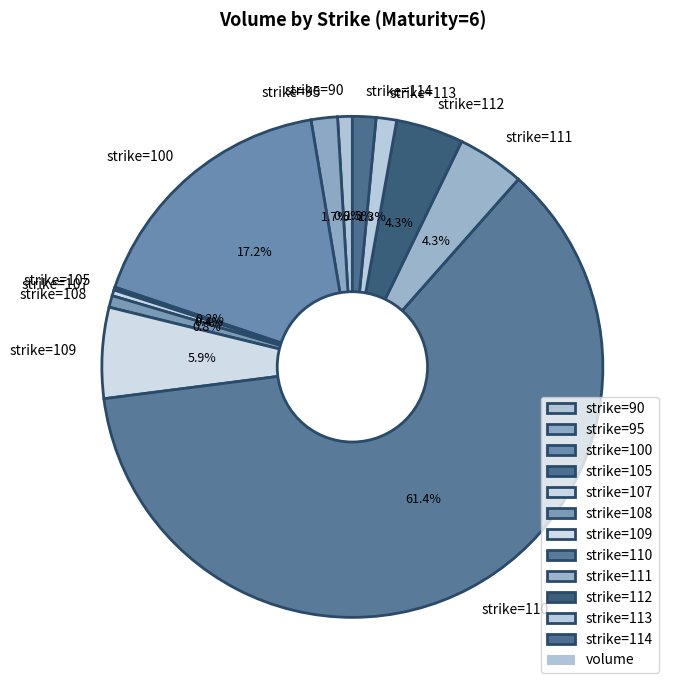

Approximately how many times larger is the value at strike=114 compared to strike=108?

2.0